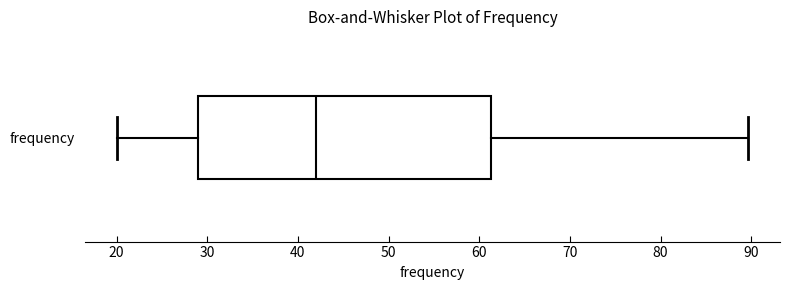

Transcribe this box plot: give where the median line is, the range the box spans, and where the two whiskers end, as read against the x-axis. The values are not printed on the chart, so give them approximately, as read against the axis.

median 42, box 29 to 61, whiskers 20 to 90